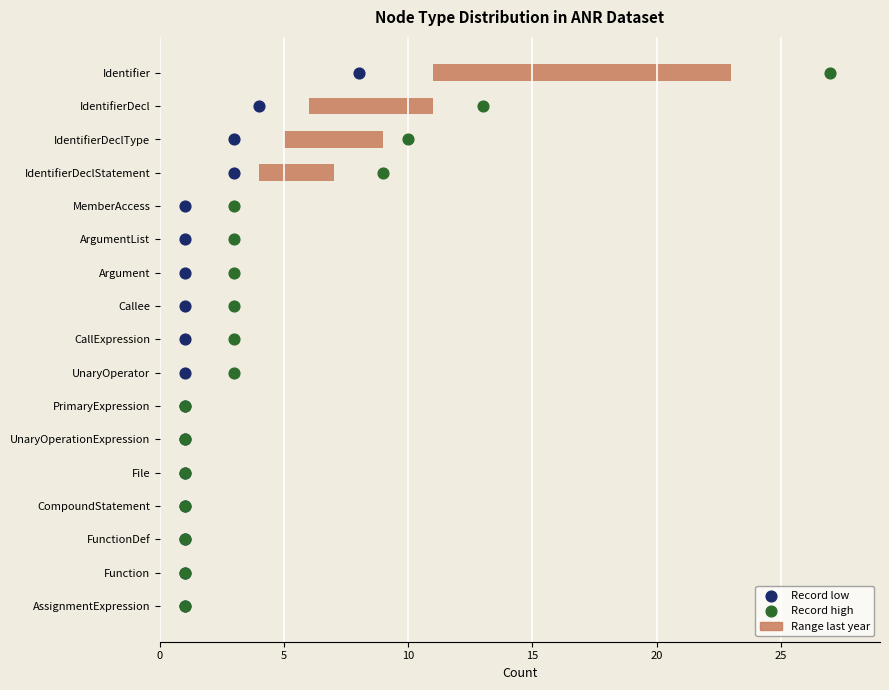

Is the value of Record low at 10 greater than the value of Record high at 20?

No